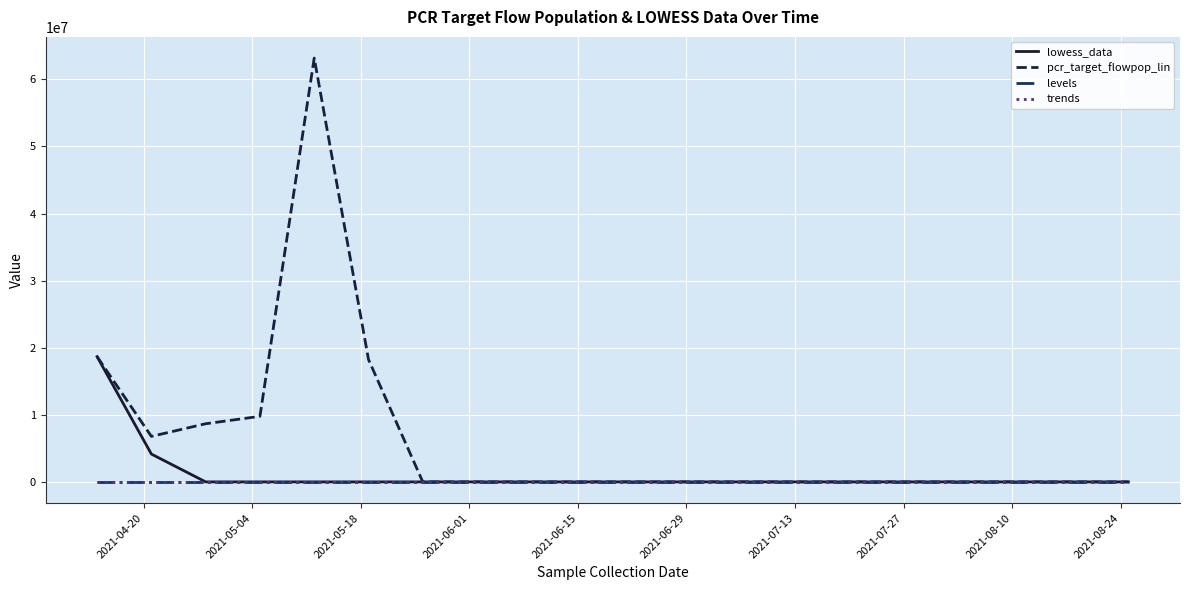

Which series has the largest total across all categories?

pcr_target_flowpop_lin